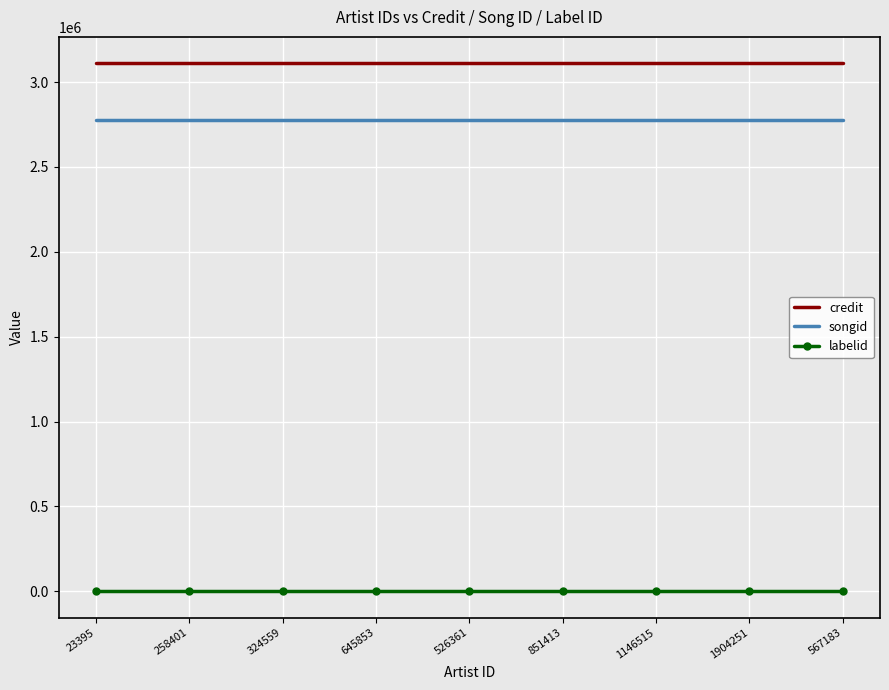

Rank the series by their maximum value, from highest to lowest.

credit, songid, labelid